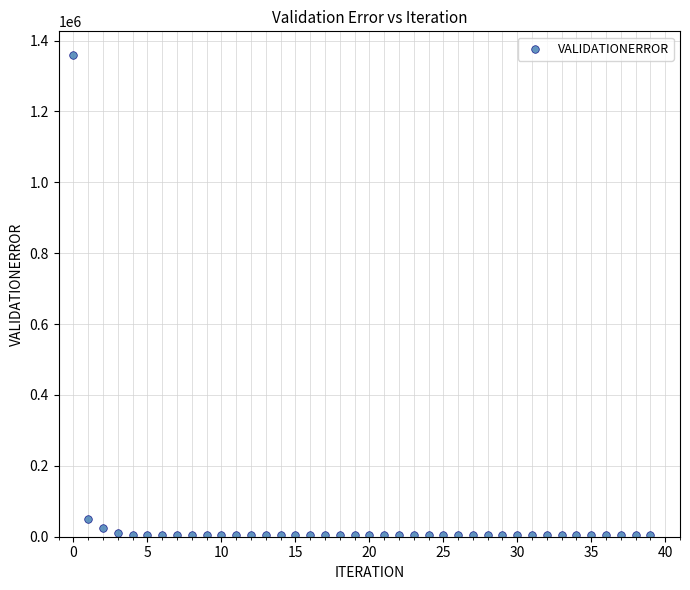

What is the range of Y values (max minus min)?

1354230.6